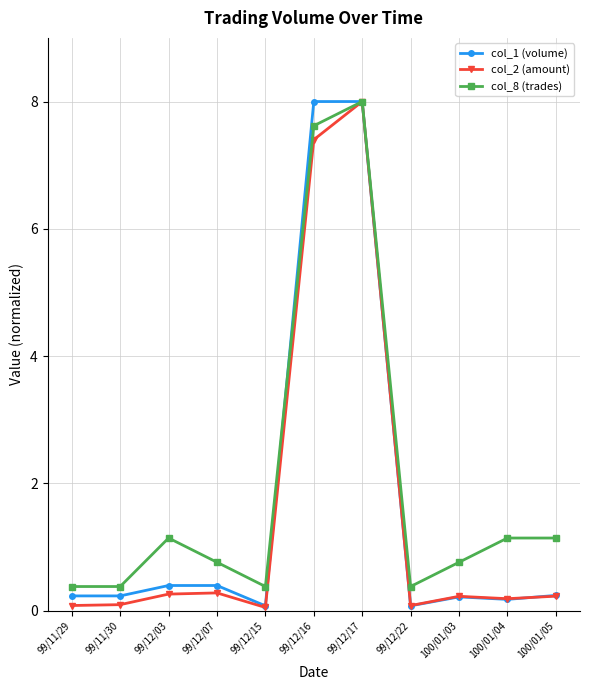

How many lines are shown in the chart?

3